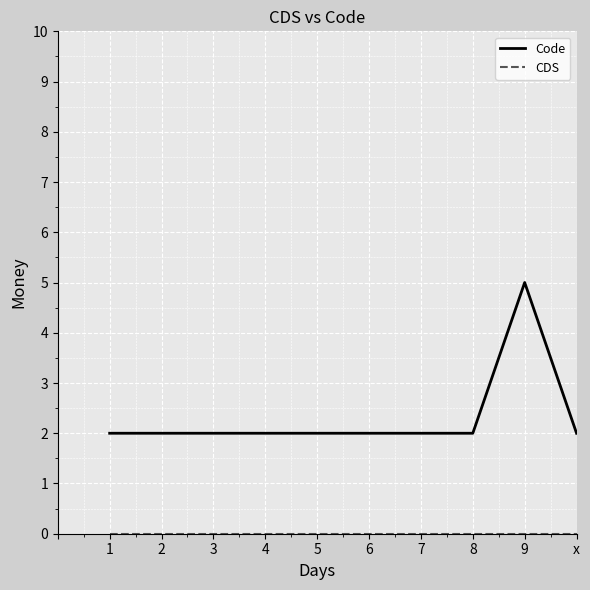

Which series has the widest spread of values?

Code